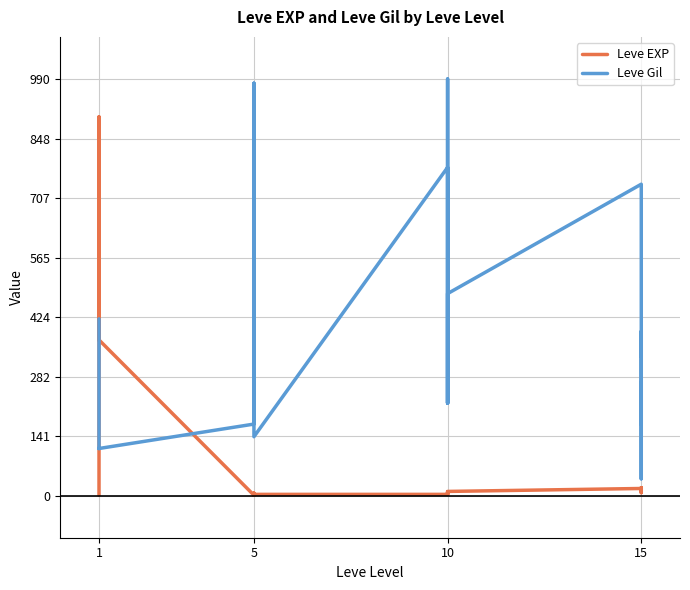

List the series in order of their peak value, lowest first.

Leve EXP, Leve Gil